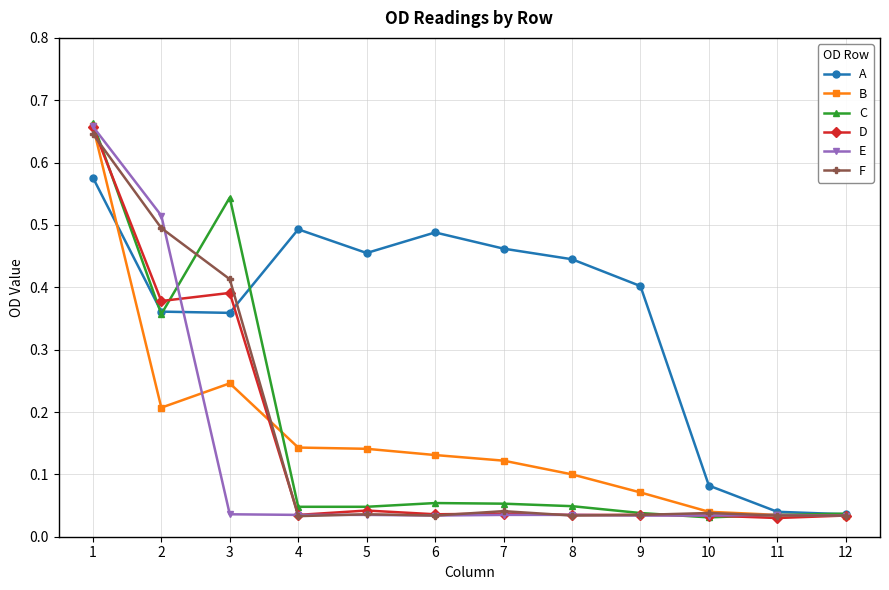

The B series shows 0.1 at 6. True or false?

True